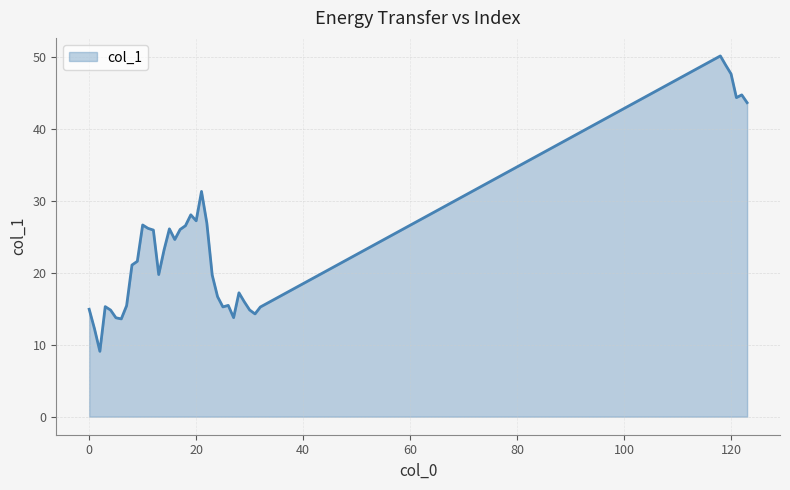

True or false: the data has more than 1 interior local peaks.

True